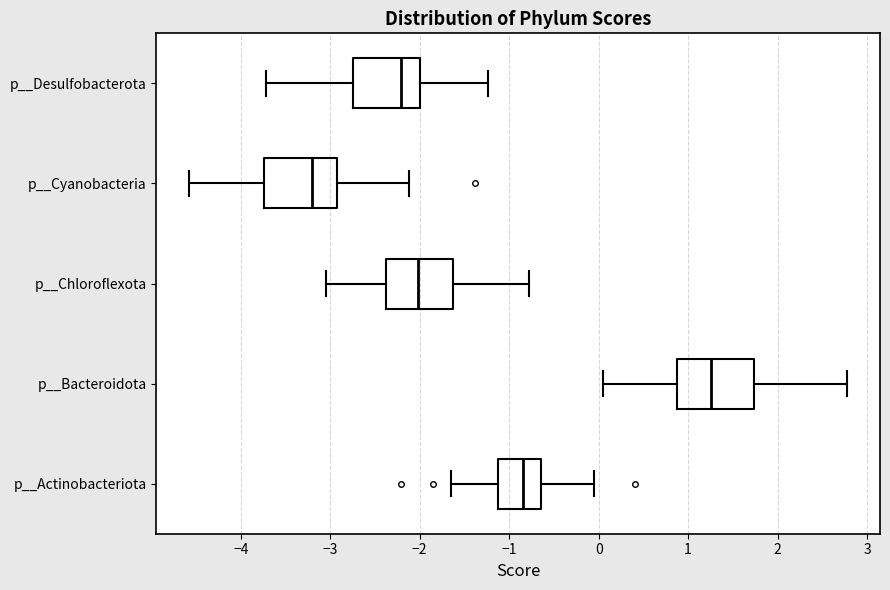

Reading bottom to top, read every box against the x-axis: the position of its median line, the range the box covers, and the ends of its whiskers. The values are not printed on the chart, so give them approximately, as read against the axis.

p__Actinobacteriota: median -0.8, box -1.1 to -0.6, whiskers -1.7 to -0.1
p__Bacteroidota: median 1.3, box 0.9 to 1.7, whiskers 0.0 to 2.8
p__Chloroflexota: median -2.0, box -2.4 to -1.6, whiskers -3.0 to -0.8
p__Cyanobacteria: median -3.2, box -3.7 to -2.9, whiskers -4.6 to -2.1
p__Desulfobacterota: median -2.2, box -2.7 to -2.0, whiskers -3.7 to -1.2